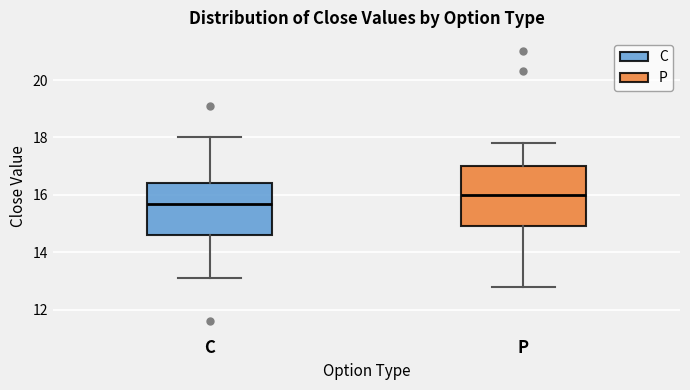

Reading left to right, transcribe this box plot: for each box, give where its median line is, the range the box spans, and where its two whiskers end, as read against the y-axis. The values are not printed on the chart, so give them approximately, as read against the axis.

C: median 15.6, box 14.6 to 16.4, whiskers 13.2 to 18.0
P: median 16.0, box 15.0 to 17.0, whiskers 12.8 to 17.8